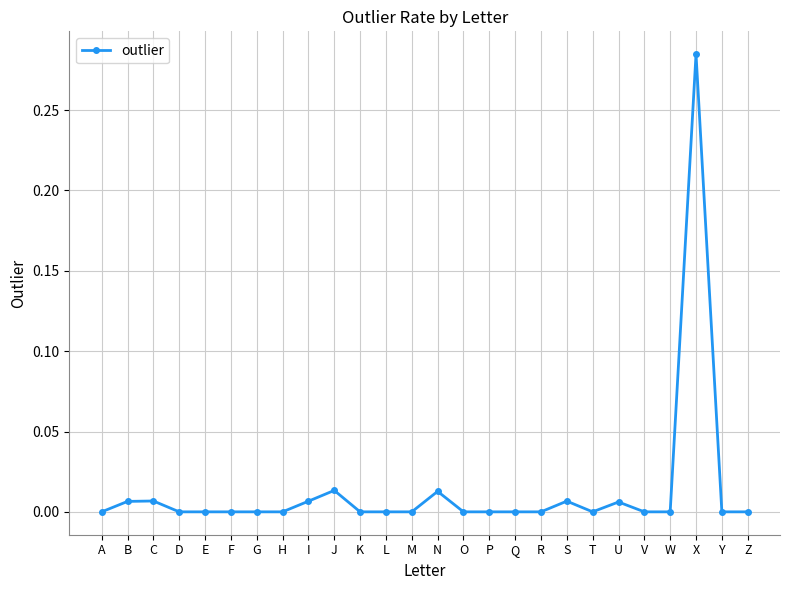

Is this an area chart (filled region under the line)?

No